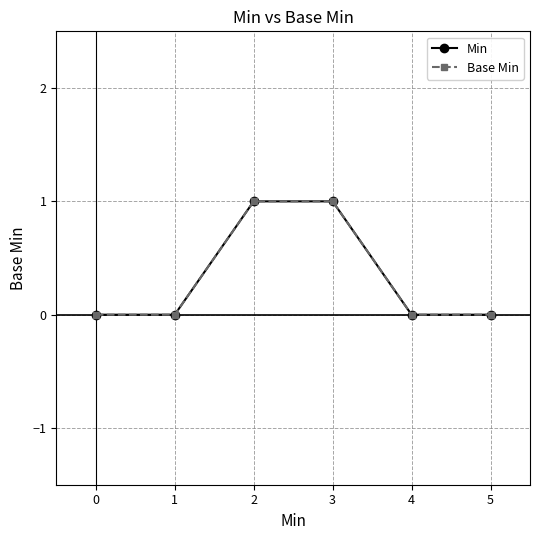

Does the chart have visible grid lines?

Yes